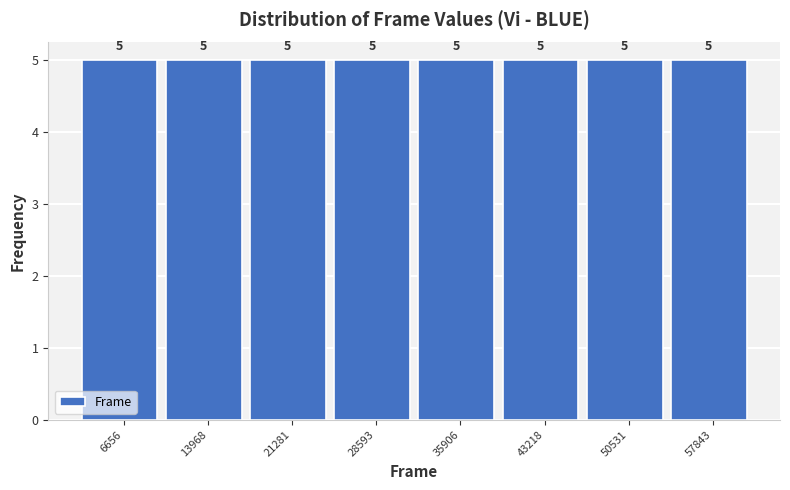

Reading left to right, transcribe this chart: for each bar, give the range it covers on the x-axis and its height. The bar edges are not printed on the chart, so give them approximately, as read against the axis.

3000 to 10000: 5
10000 to 18000: 5
18000 to 25000: 5
25000 to 32000: 5
32000 to 40000: 5
40000 to 47000: 5
47000 to 54000: 5
54000 to 62000: 5